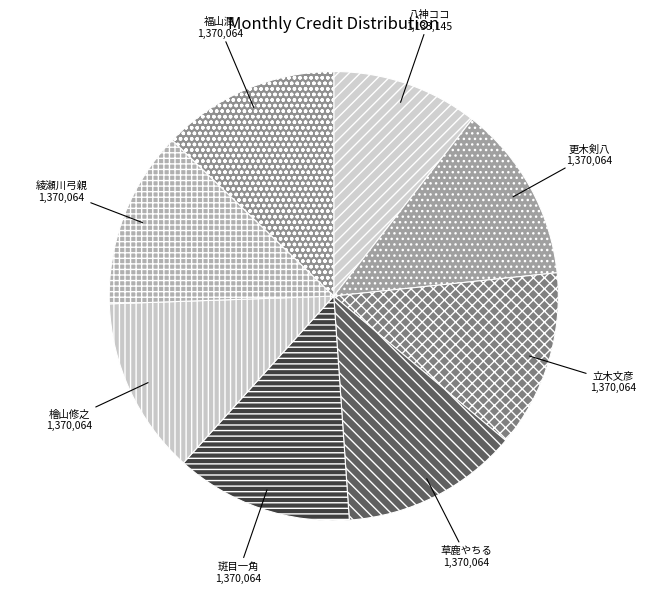

To the nearest percent, what is the average slice percentage?

12%